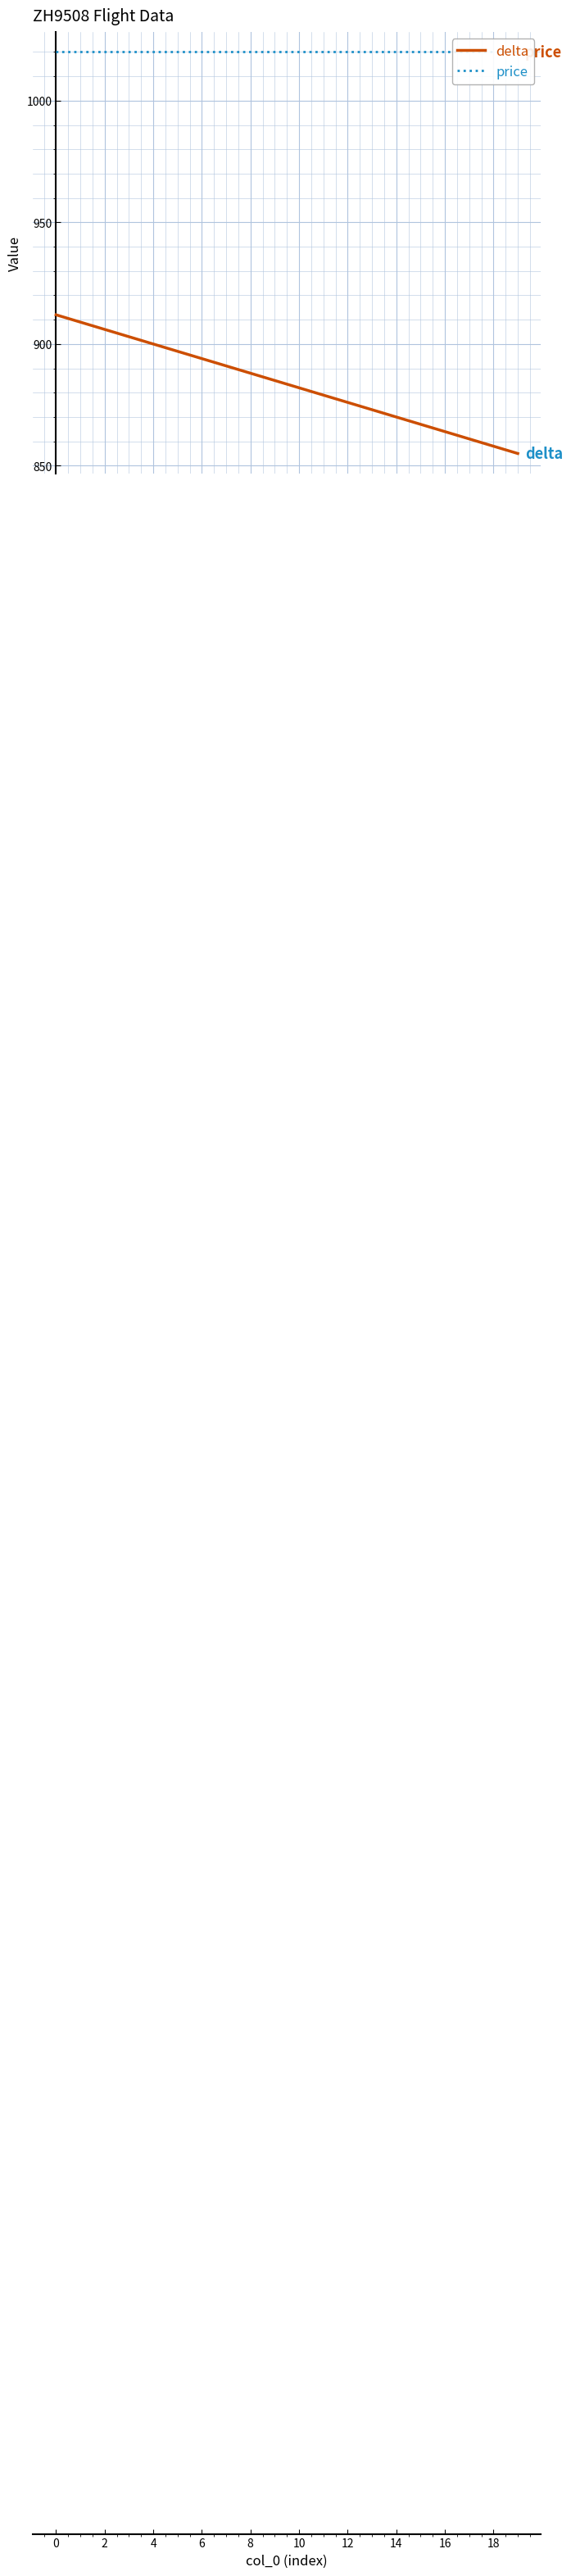

Is it true that delta equals 894 at 6?

True